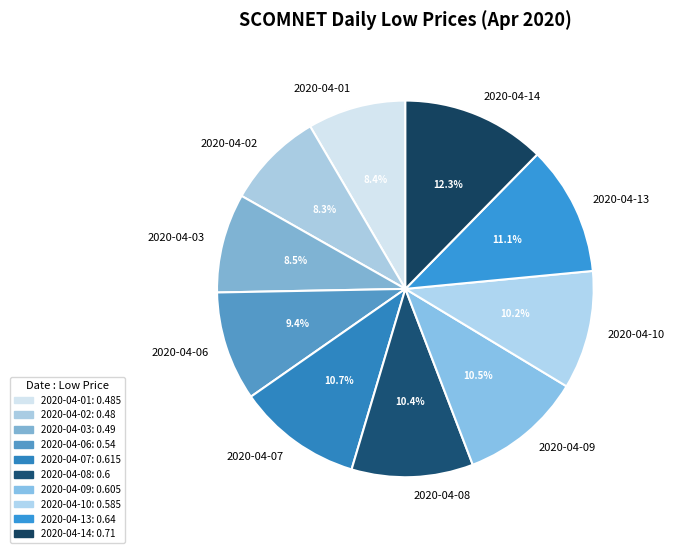

Between 2020-04-13 and 2020-04-14, which is larger?

2020-04-14